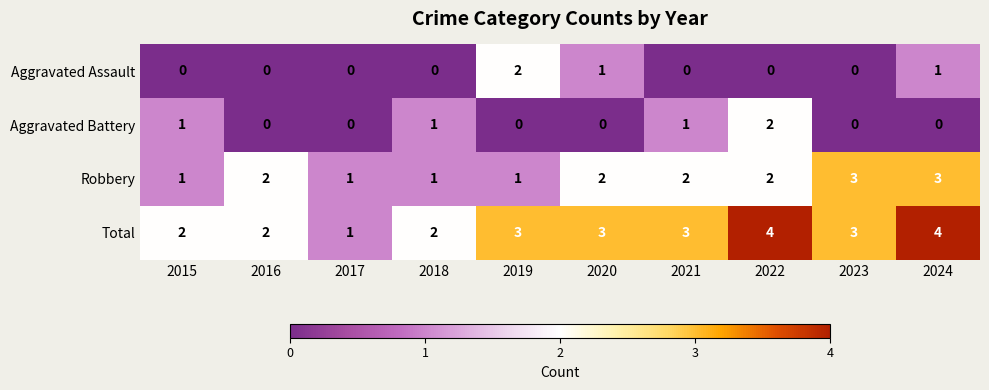

What is the approximate value of Total at 2020?

3